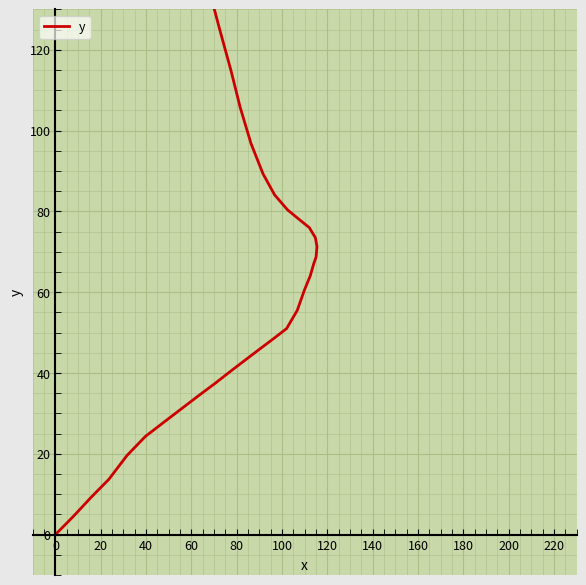

Reading left to right, what are all the values shown in this chart?

0.0	4.5	9.2	13.7	19.6	24.3	27.8	31.1	34.4	37.5	40.4	43.1	45.7	48.4	51.0	55.5	60.6	64.0	67.1	68.7	70.0	71.3	73.5	76.0	77.9	80.4	84.1	89.3	96.8	105.8	115.0	125.2	136.4	147.5	157.4	168.5	179.7	190.9	201.8	212.8